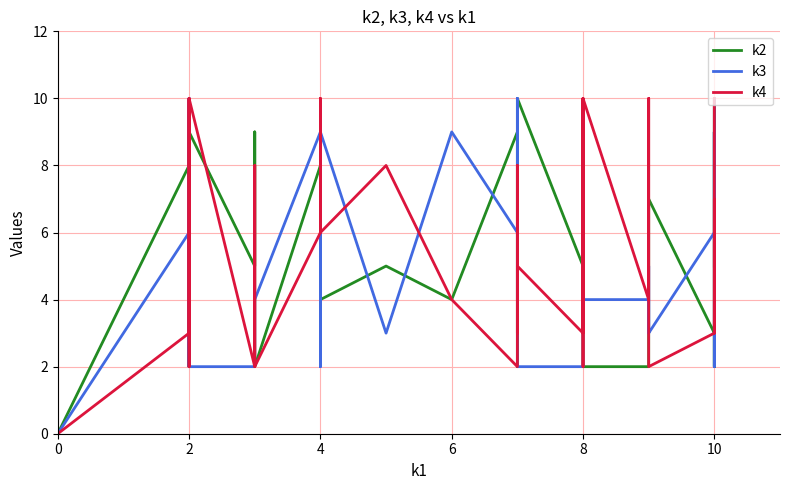

What is the difference between the maximum and minimum values in the k2 series?

10